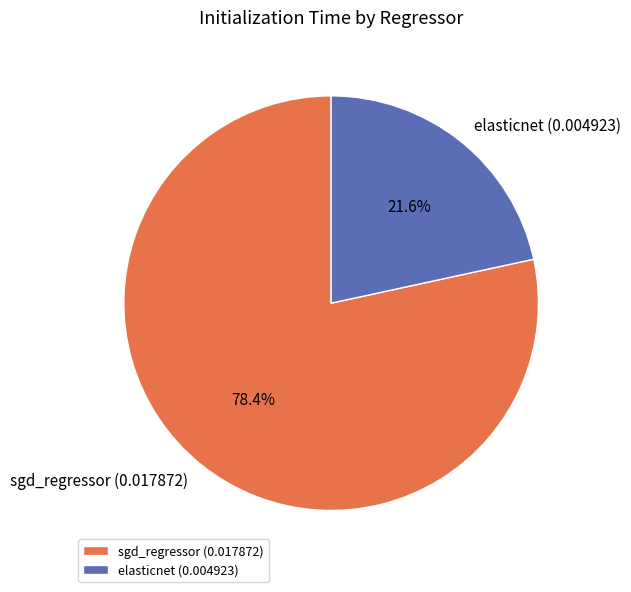

Does any single category account for the majority?

Yes